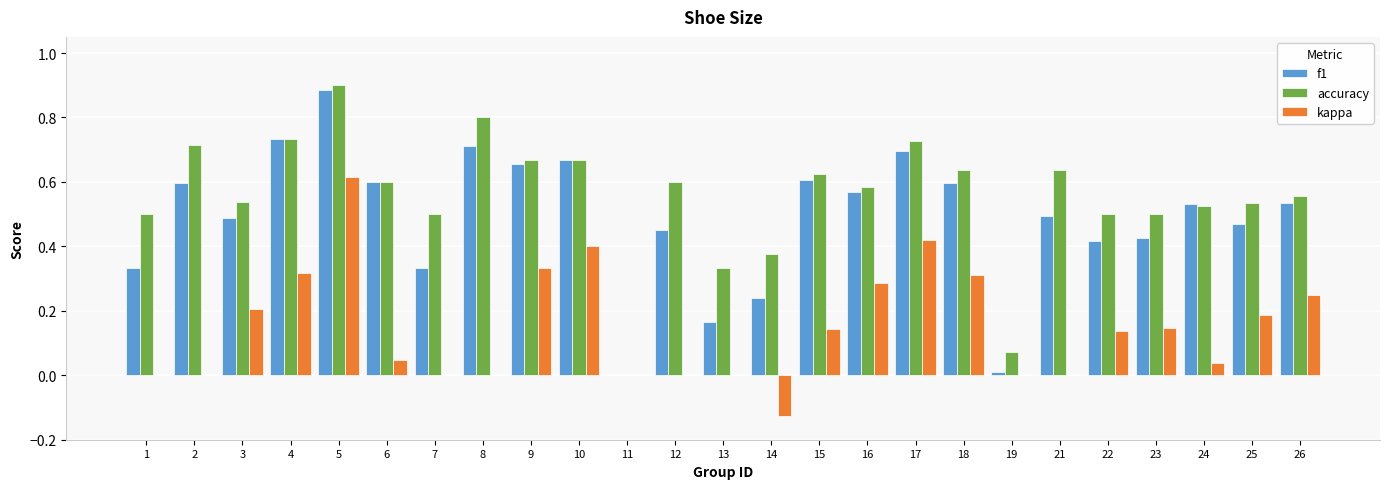

At which label does f1 reach its peak?

5